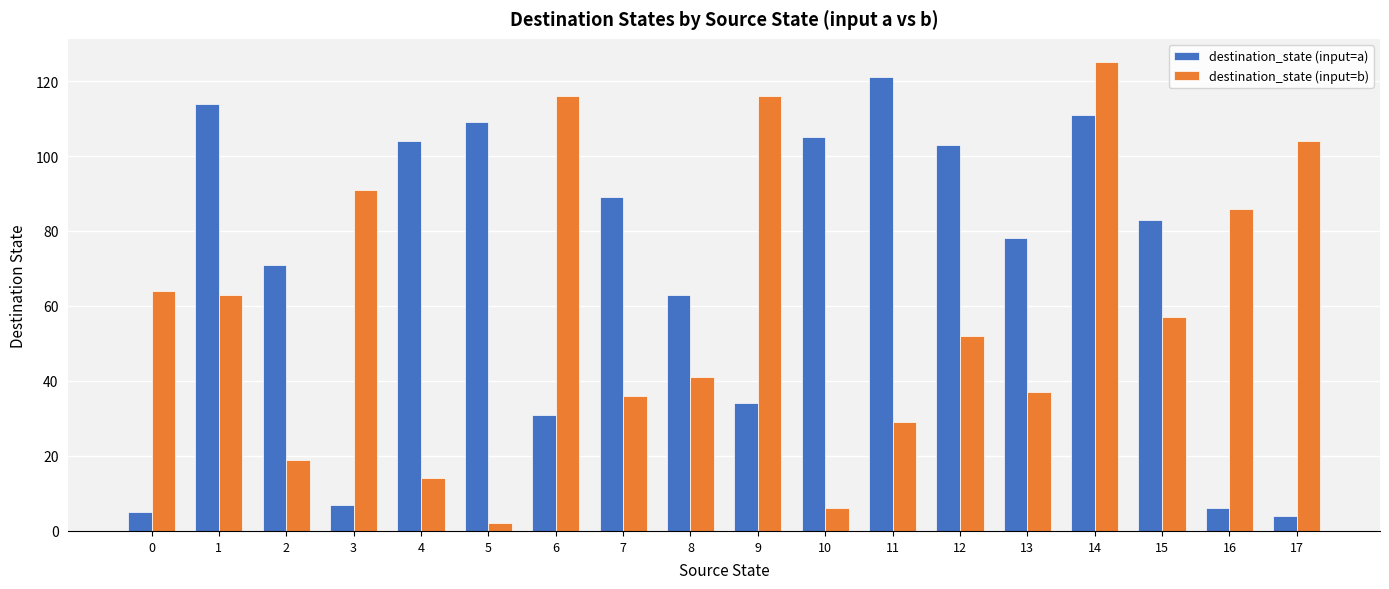

What are all the series names shown in the legend?

destination_state (input=a), destination_state (input=b)